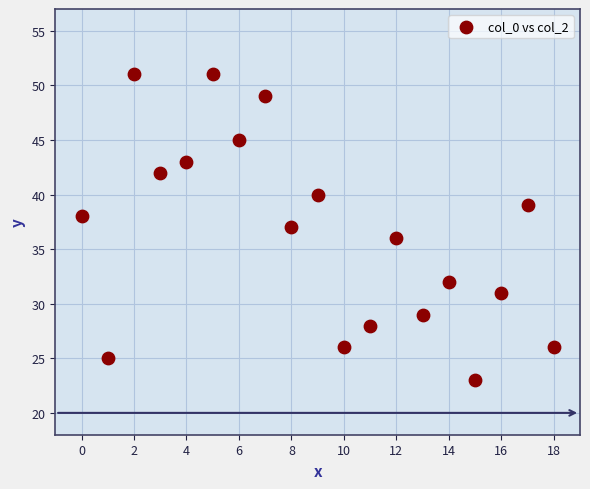

What is the range of Y values (max minus min)?

28